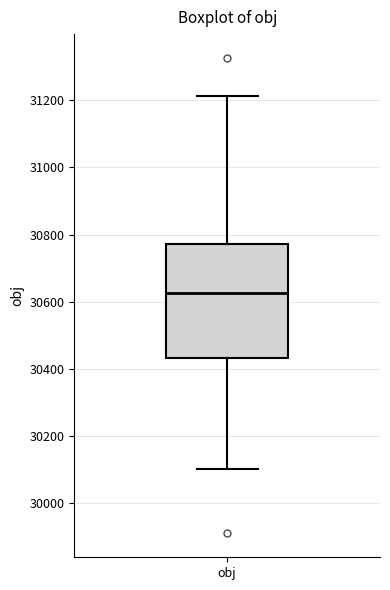

Transcribe this box plot: give where the median line is, the range the box spans, and where the two whiskers end, as read against the y-axis. The values are not printed on the chart, so give them approximately, as read against the axis.

median 30620, box 30440 to 30780, whiskers 30100 to 31220